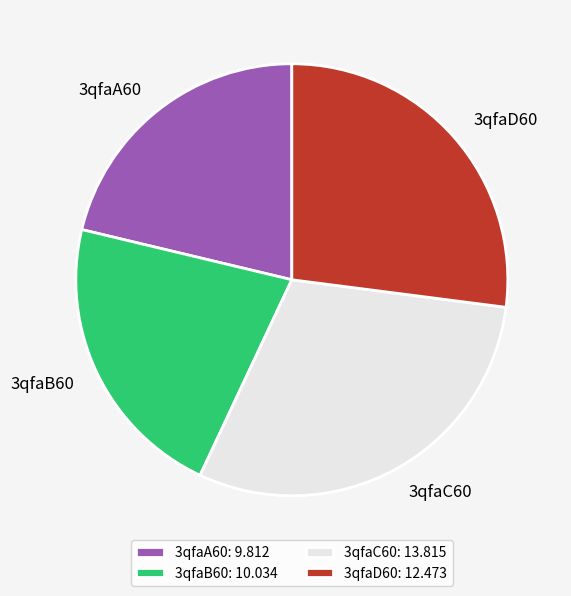

Is there a majority slice in this chart?

No